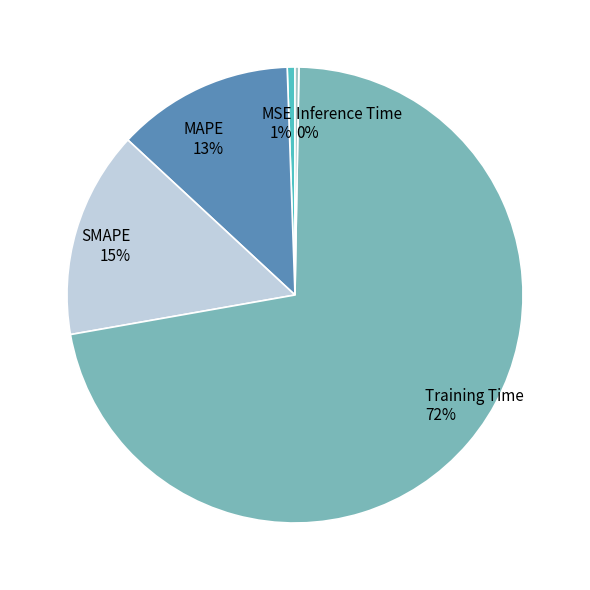

Do Training Time 72% and MAPE 13% together represent more than half of the pie?

Yes